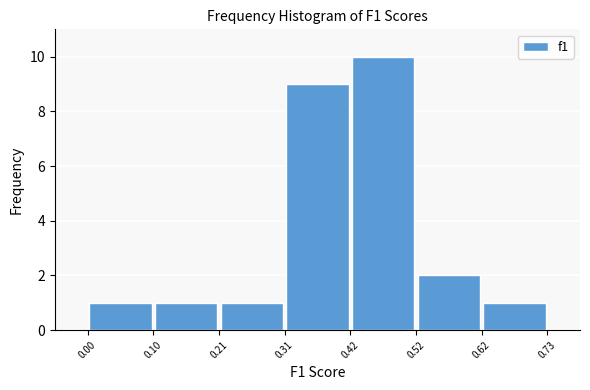

Reading left to right, transcribe this chart: for each bar, give the range it covers on the x-axis and its height. The values are not printed on the chart, so give them approximately, as read against the axis.

0.00 to 0.10: 1
0.10 to 0.21: 1
0.21 to 0.31: 1
0.31 to 0.42: 9
0.42 to 0.52: 10
0.52 to 0.62: 2
0.62 to 0.73: 1